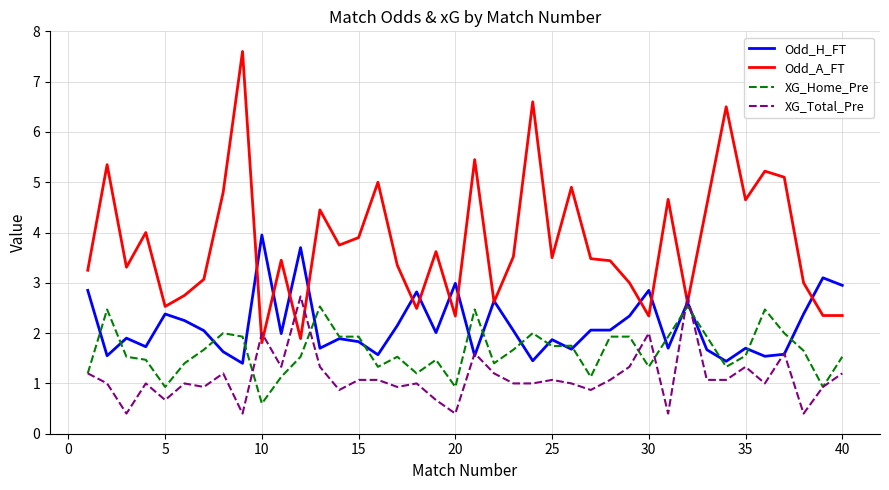

What is the minimum value shown in the chart?

0.4